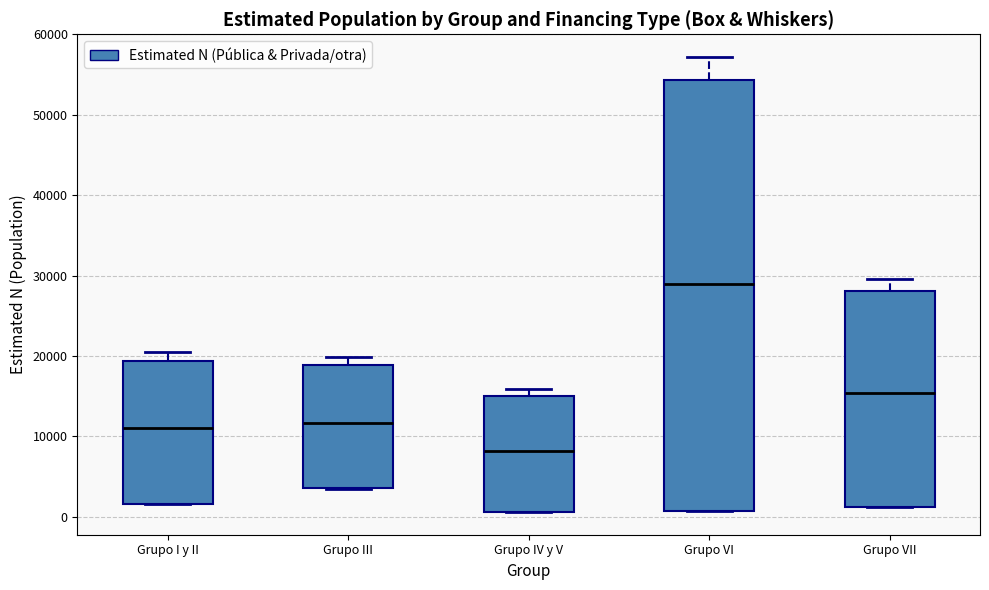

Reading left to right, read every box against the y-axis: the position of its median line, the range the box covers, and the ends of its whiskers. The values are not printed on the chart, so give them approximately, as read against the axis.

Grupo I y II: median 11000, box 2000 to 19000, whiskers 2000 to 20000
Grupo III: median 12000, box 4000 to 19000, whiskers 3000 to 20000
Grupo IV y V: median 8000, box 1000 to 15000, whiskers 1000 to 16000
Grupo VI: median 29000, box 1000 to 54000, whiskers 1000 to 57000
Grupo VII: median 15000, box 1000 to 28000, whiskers 1000 to 30000